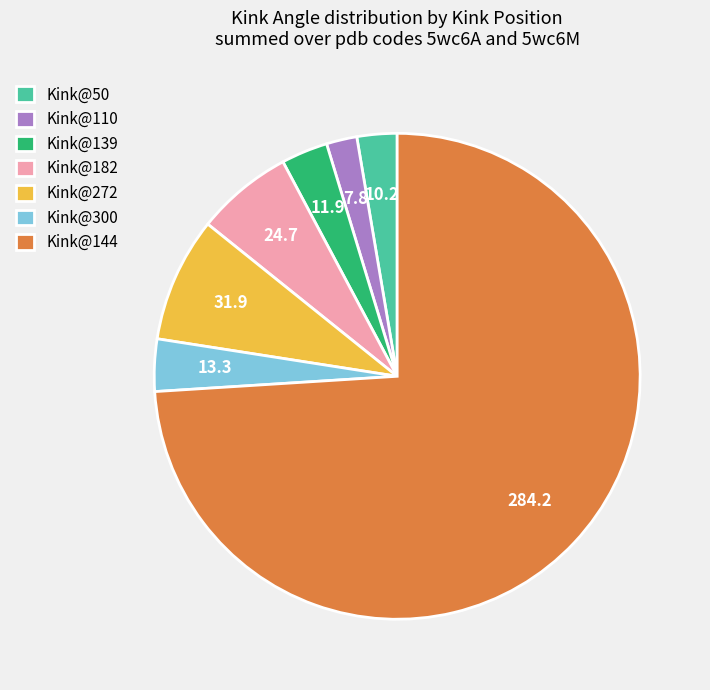

Do Kink@50 and Kink@144 together represent more than half of the pie?

Yes